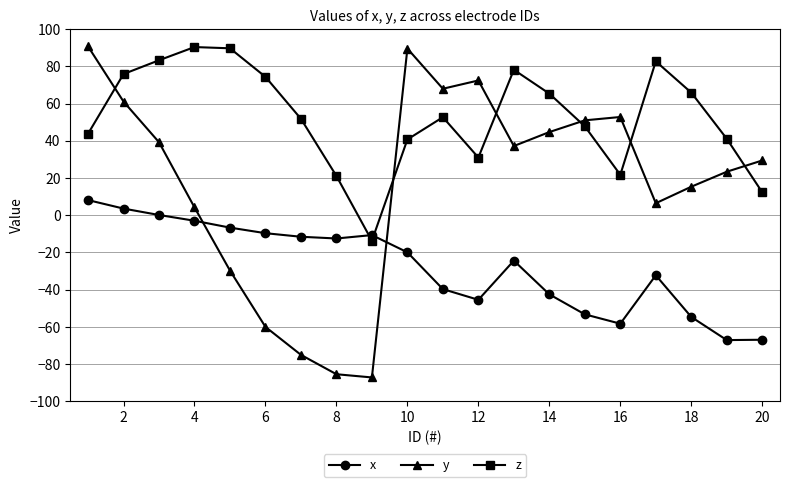

How many interior local valleys does the z series have?

3